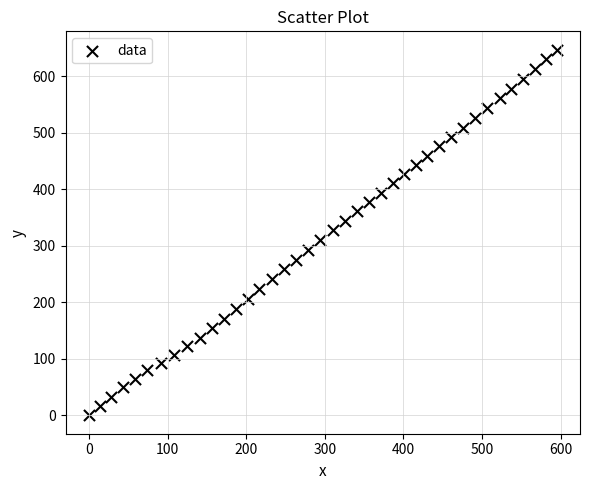

What is the range of X values (max minus min)?

595.0